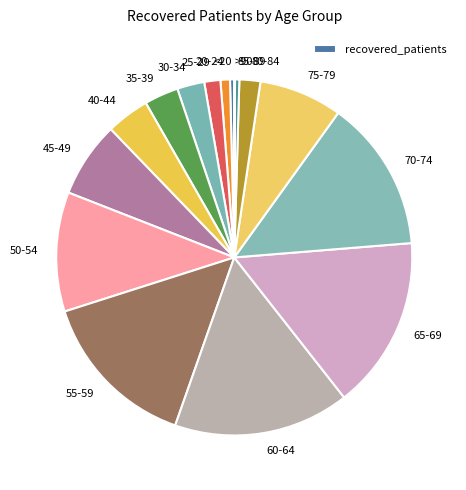

Is it true that 30-34 is 2% of the pie?

True